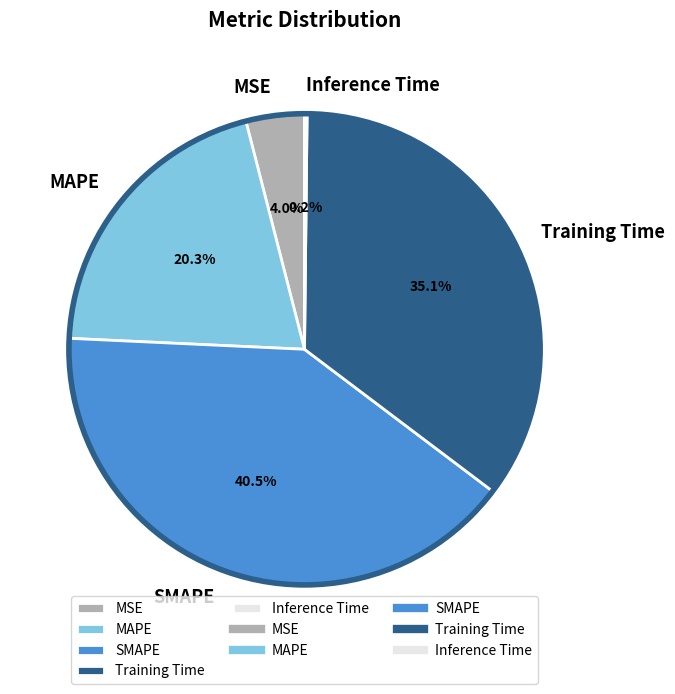

Is there a majority slice in this chart?

No